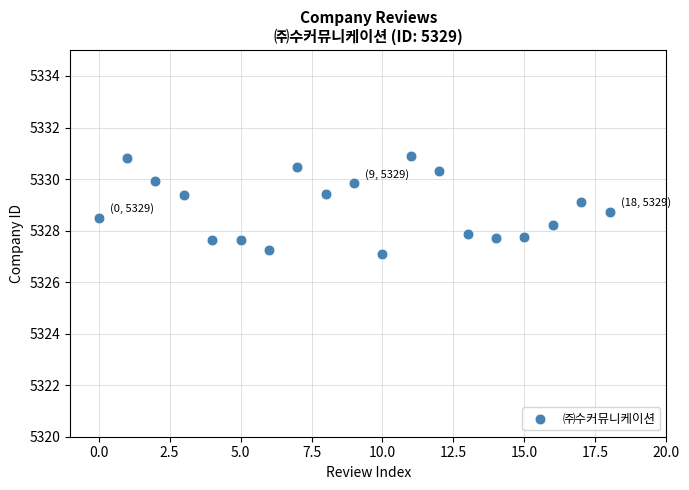

What is the range of Y values (max minus min)?

3.8